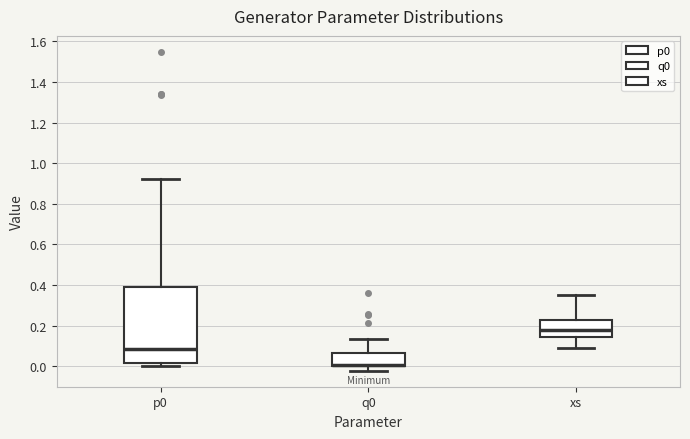

Which box's median line is the lowest?

q0